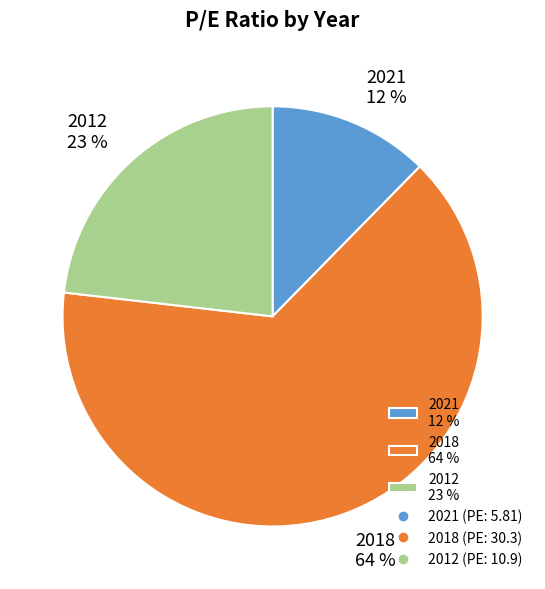

Does 2018 represent more than half of the total?

Yes